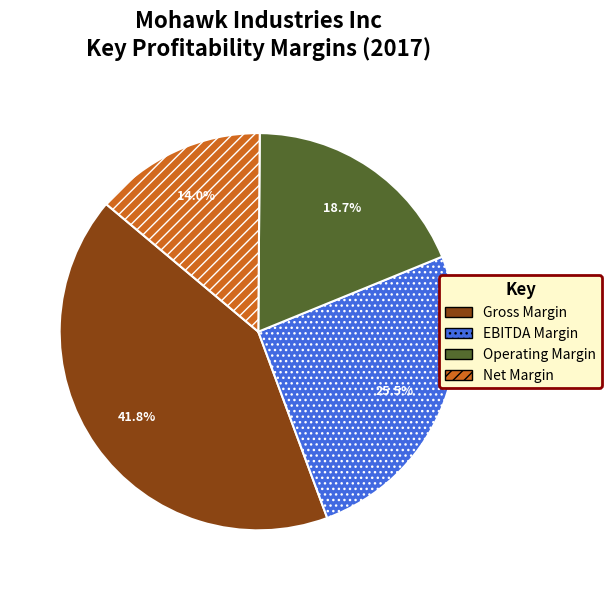

Rank the categories by value from lowest to highest.

Net Margin, Operating Margin, EBITDA Margin, Gross Margin